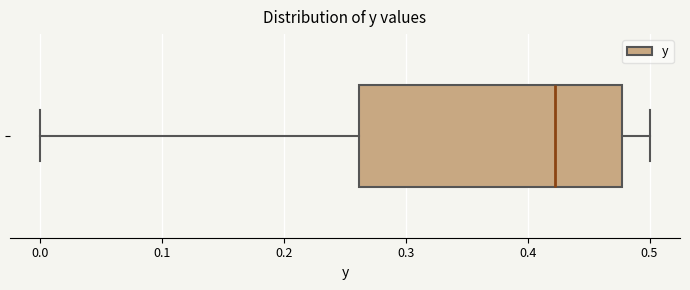

Transcribe this box plot: give where the median line is, the range the box spans, and where the two whiskers end, as read against the x-axis. The values are not printed on the chart, so give them approximately, as read against the axis.

median 0.42, box 0.26 to 0.48, whiskers 0.00 to 0.50